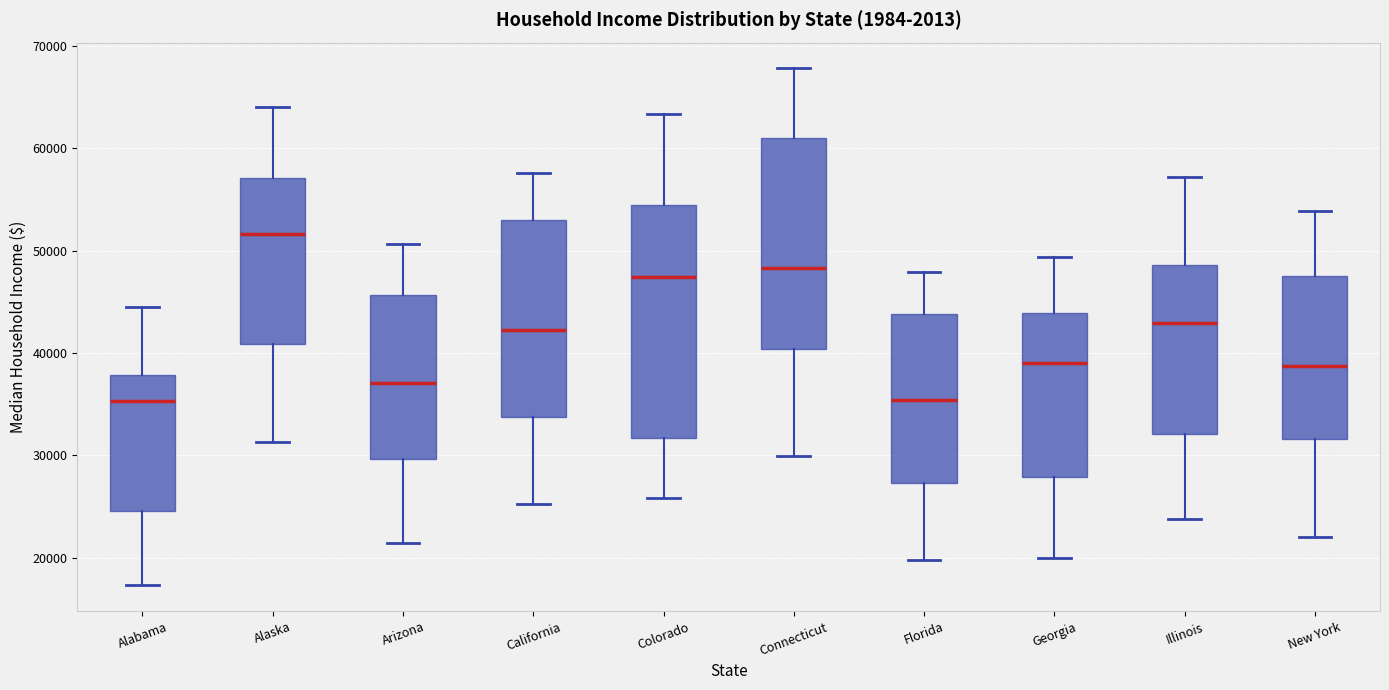

Which box is the tallest, from its lower edge to its upper edge?

Colorado